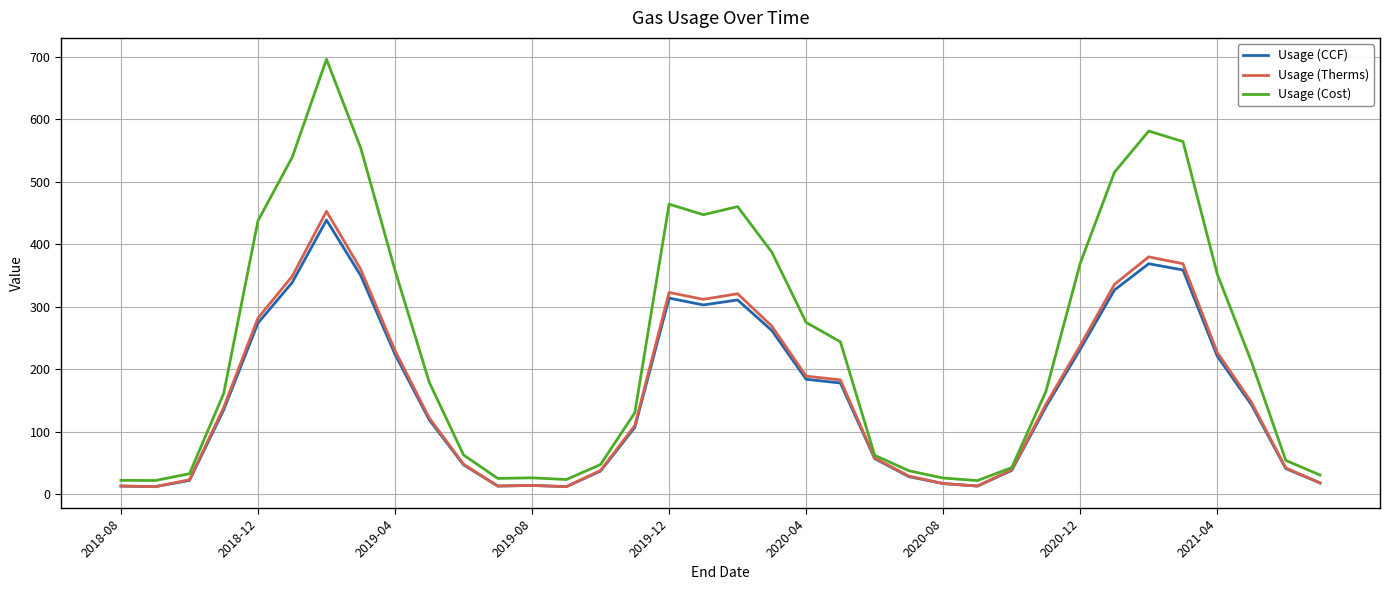

What is the highest value of the Usage (Therms) series?

453.0